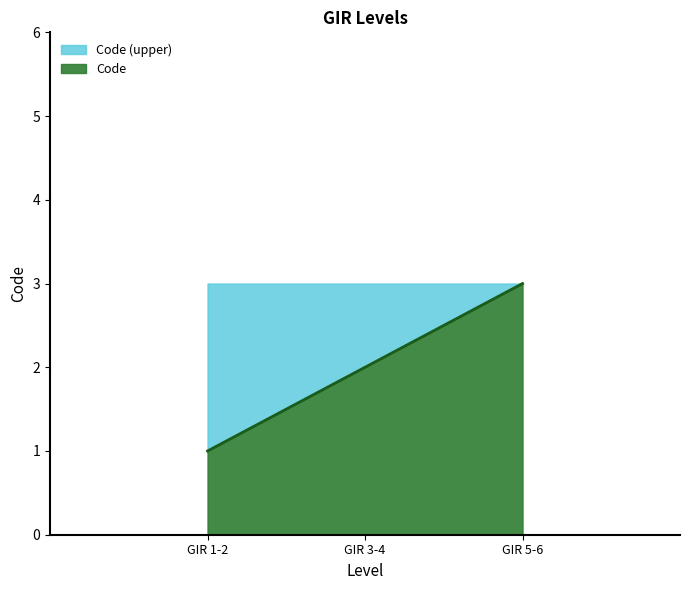

List the labels in order of value, largest first.

GIR 5-6, GIR 3-4, GIR 1-2